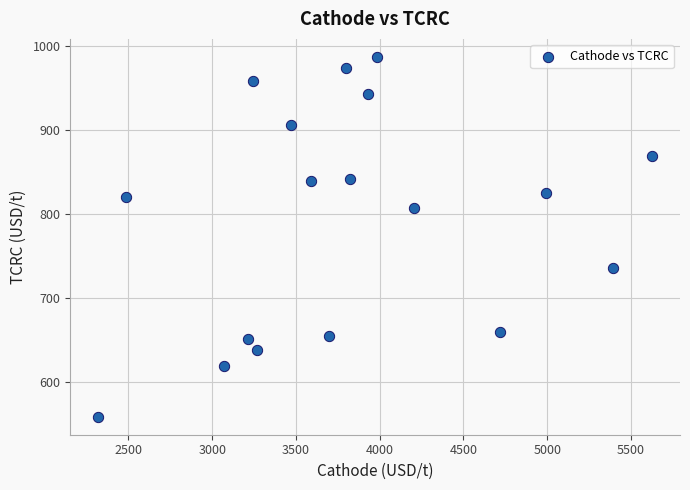

What is the range of Y values (max minus min)?

429.5